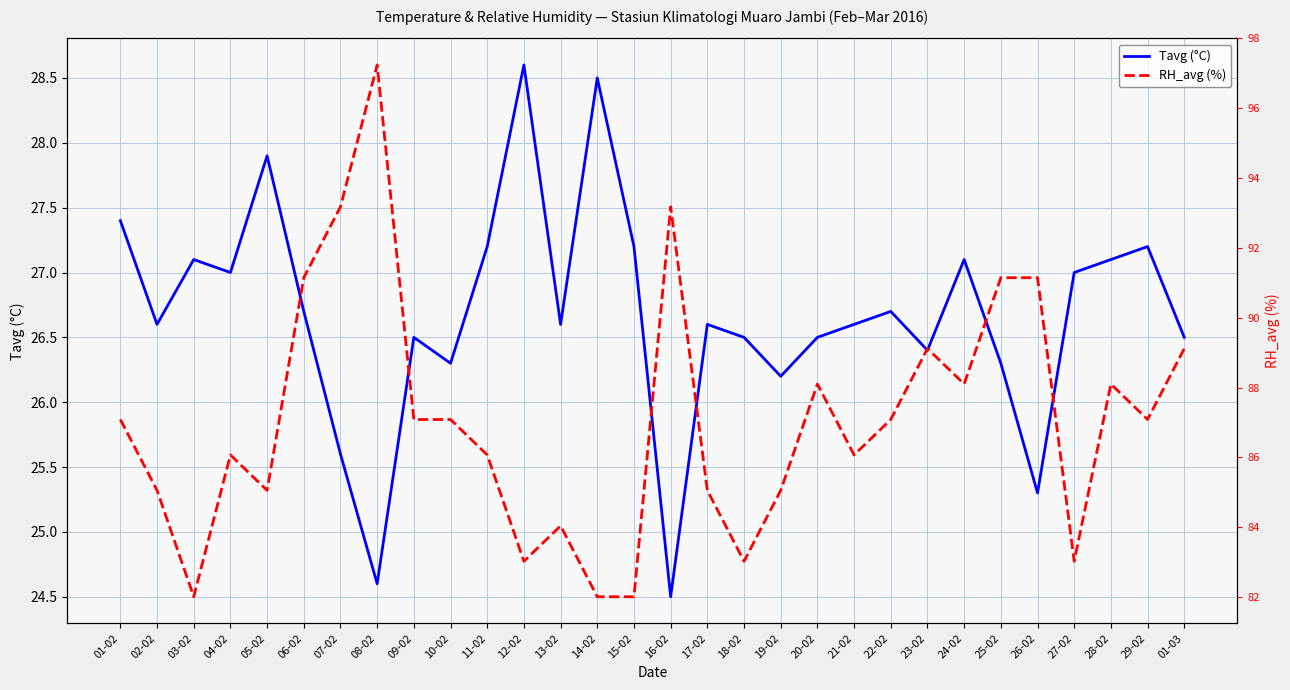

Reading left to right, list all the values displayed in this chart.

Tavg (°C): 01-02=27.4	02-02=26.6	03-02=27.1	04-02=27.0	05-02=27.9	06-02=26.7	07-02=25.6	08-02=24.6	09-02=26.5	10-02=26.3	11-02=27.2	12-02=28.6	13-02=26.6	14-02=28.5	15-02=27.2	16-02=24.5	17-02=26.6	18-02=26.5	19-02=26.2	20-02=26.5	21-02=26.6	22-02=26.7	23-02=26.4	24-02=27.1	25-02=26.3	26-02=25.3	27-02=27.0	28-02=27.1	29-02=27.2	01-03=26.5
RH_avg (%): 01-02=25.9	02-02=25.3	03-02=24.5	04-02=25.6	05-02=25.3	06-02=27.0	07-02=27.5	08-02=28.6	09-02=25.9	10-02=25.9	11-02=25.6	12-02=24.8	13-02=25.0	14-02=24.5	15-02=24.5	16-02=27.5	17-02=25.3	18-02=24.8	19-02=25.3	20-02=26.1	21-02=25.6	22-02=25.9	23-02=26.4	24-02=26.1	25-02=27.0	26-02=27.0	27-02=24.8	28-02=26.1	29-02=25.9	01-03=26.4